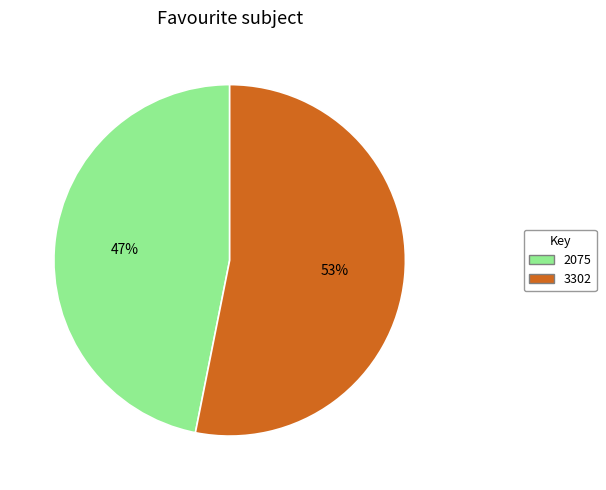

Which slice is the largest?

3302